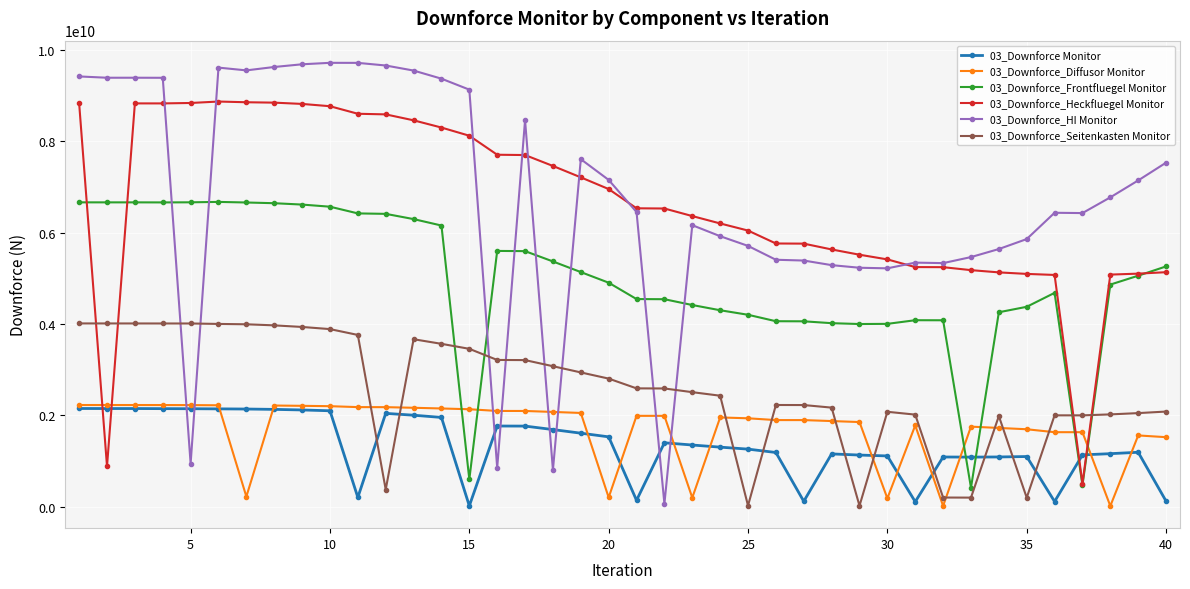

True or false: 03_Downforce_Frontfluegel Monitor and 03_Downforce_Diffusor Monitor intersect in this chart.

True